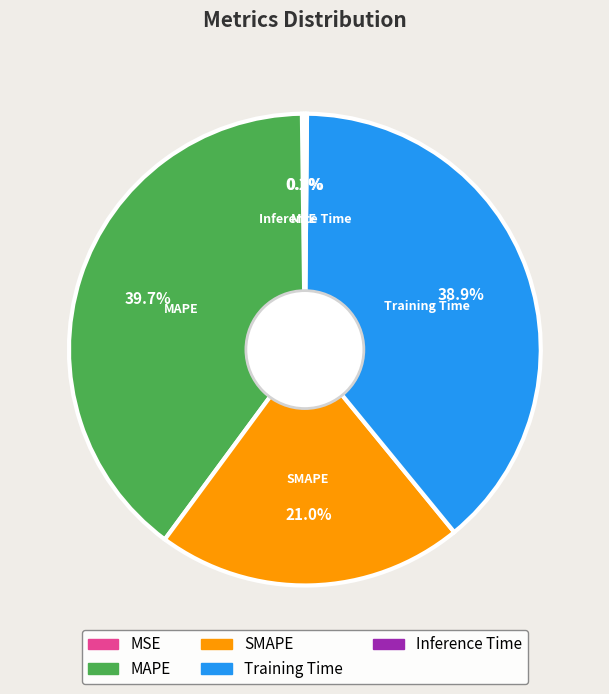

To the nearest percent, what is the combined percentage of SMAPE and MAPE?

61%